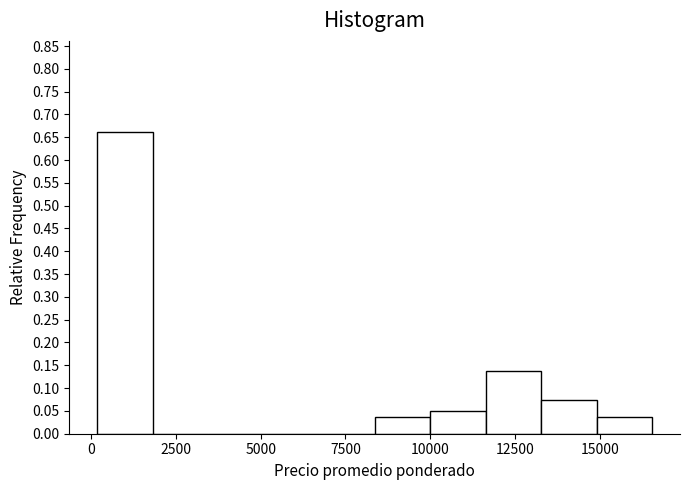

Read against the x-axis, roughly where is the centre of the tallest bar?

1000